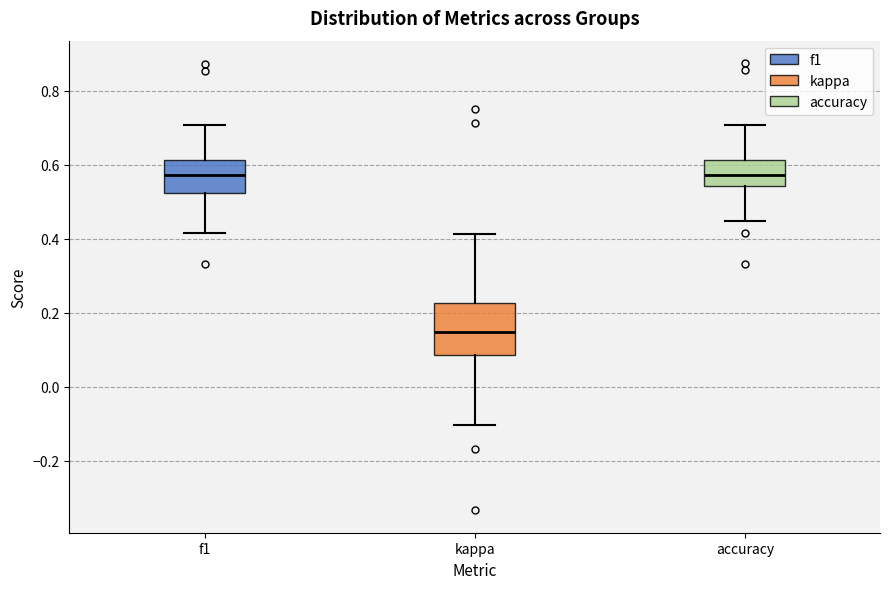

Comparing the boxes themselves (not the whiskers), which one is the tallest?

kappa